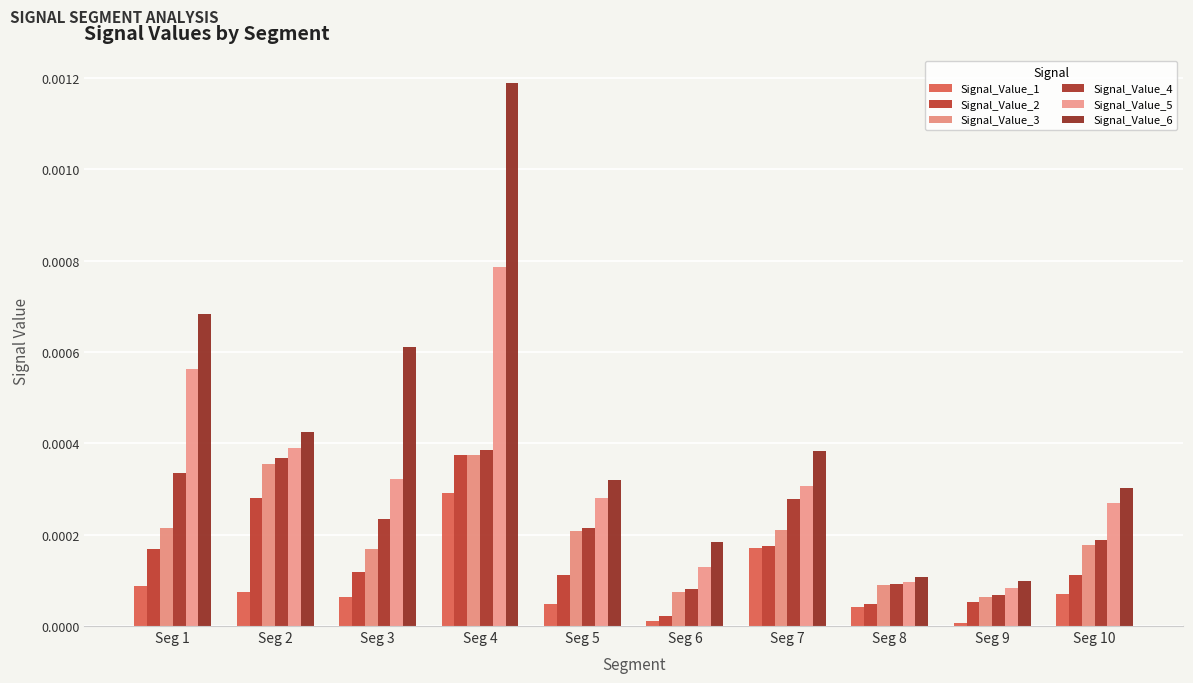

True or false: Signal_Value_4 has a value of 0.0 at Seg 8.

False